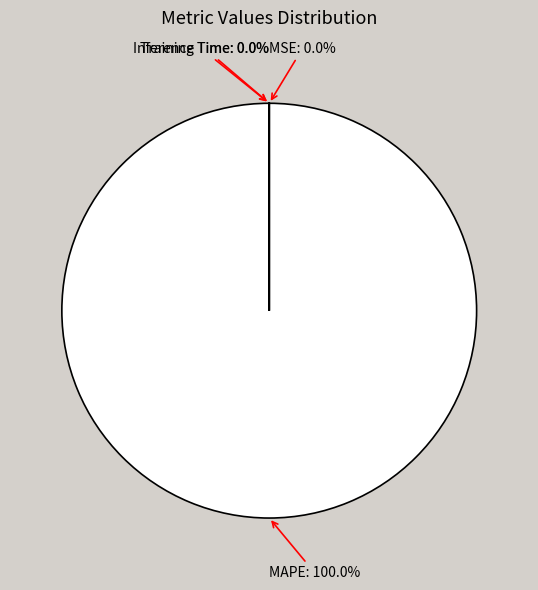

To the nearest percent, what is the difference between the Inference Time and MAPE slice percentages?

100%